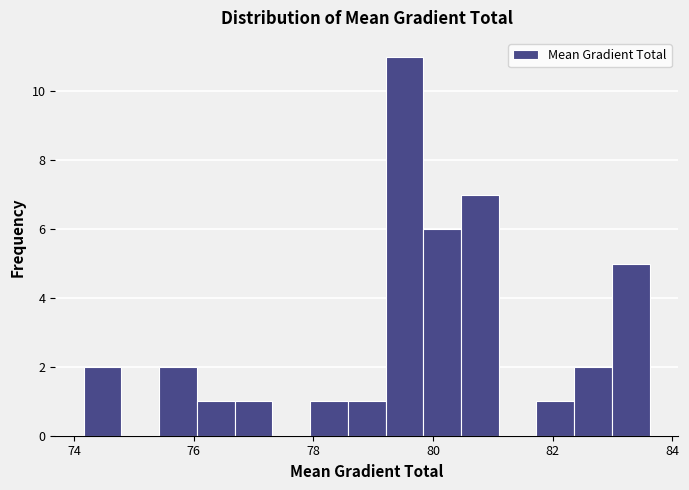

Read against the x-axis, roughly where is the centre of the tallest bar?

79.6